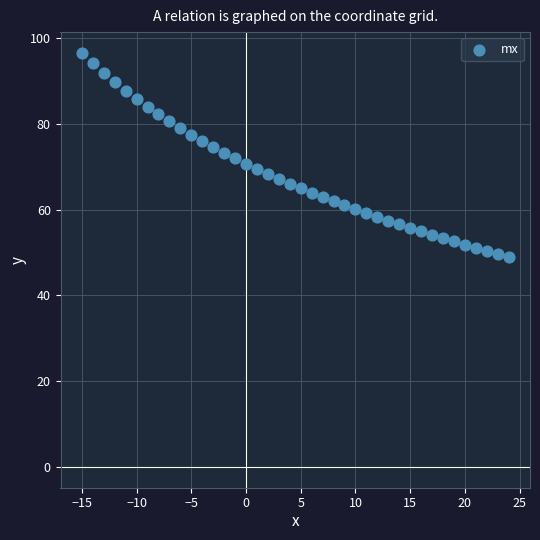

What is the range of Y values (max minus min)?

47.7